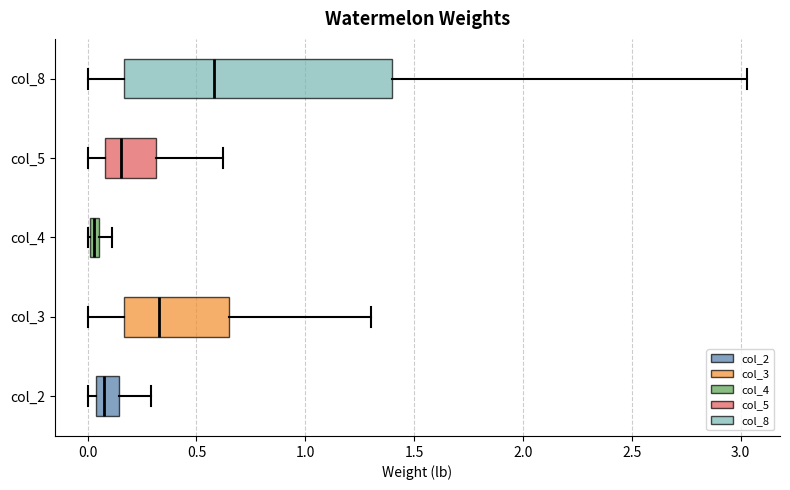

Where is the right edge of the box for col_2 on the x-axis? The values are not printed on the chart, so give them approximately, as read against the axis.

0.15